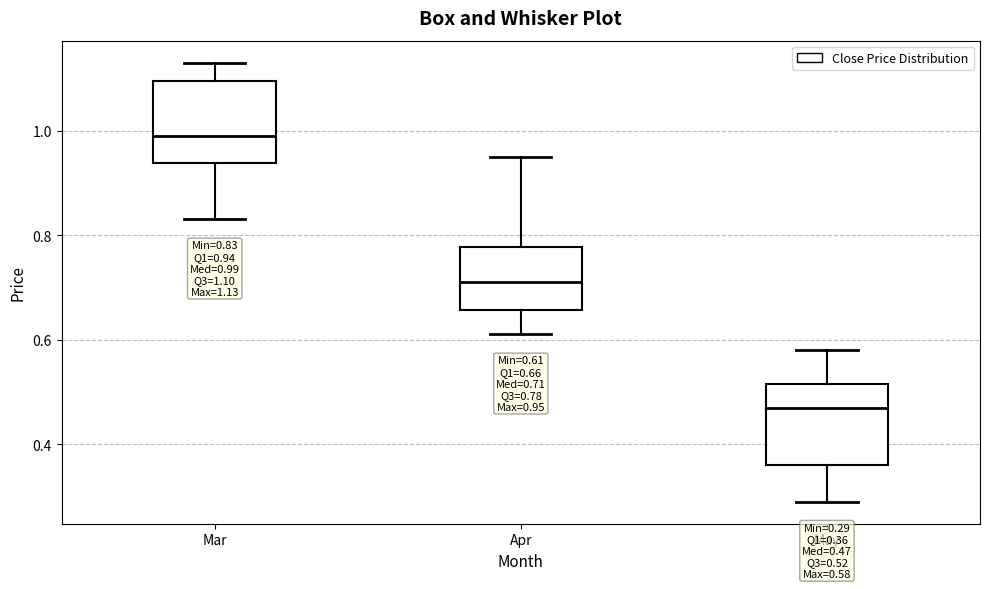

Which box's median line is the lowest?

May